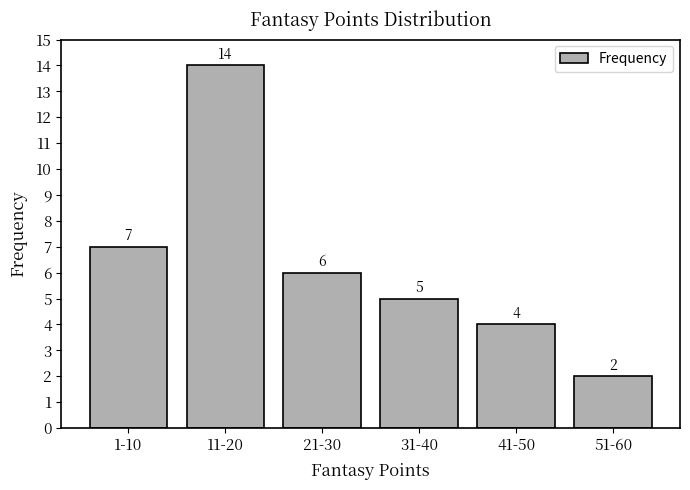

Reading right to left, what are all the values shown in this chart?

2	4	5	6	14	7